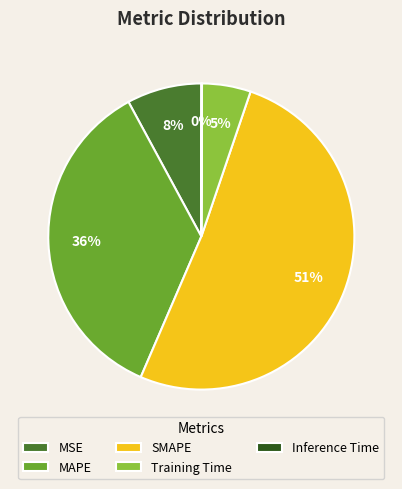

Which slice is the largest?

SMAPE